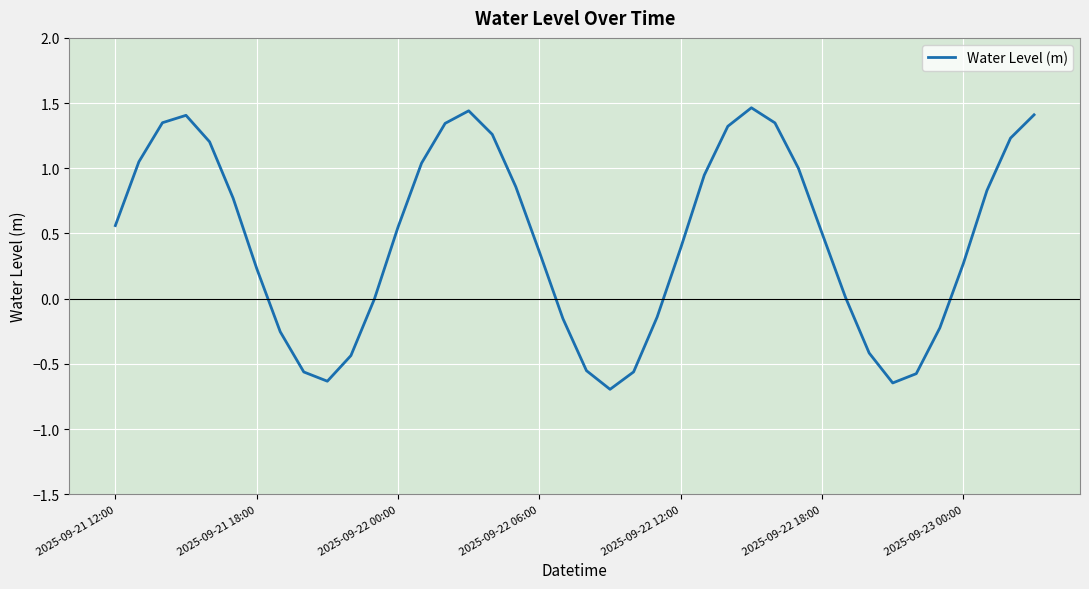

What is the difference between the maximum and minimum values?

2.2